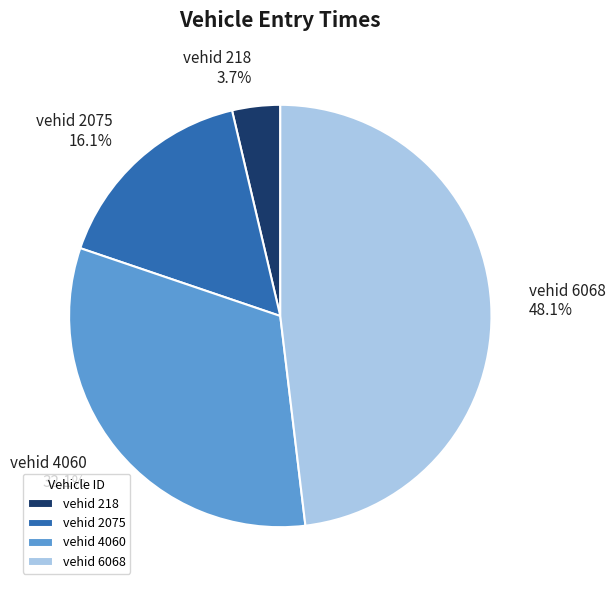

Count the number of slices in the pie.

4